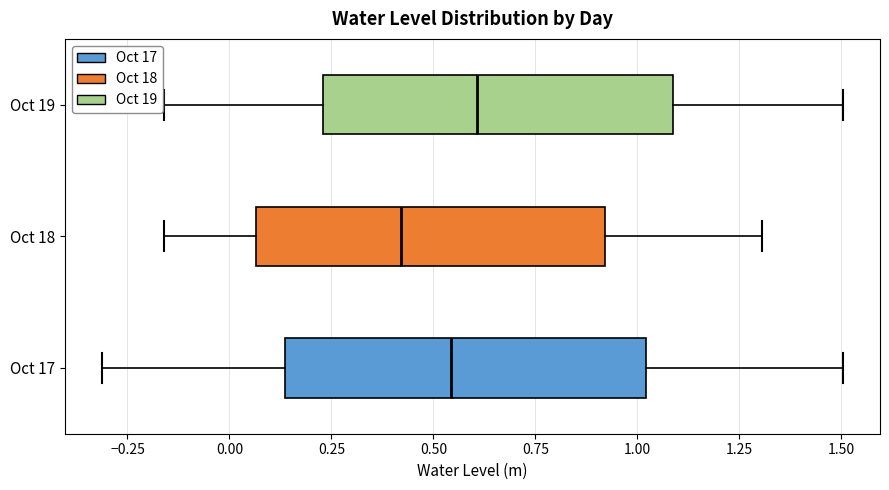

Reading bottom to top, read every box against the x-axis: the position of its median line, the range the box covers, and the ends of its whiskers. The values are not printed on the chart, so give them approximately, as read against the axis.

Oct 17: median 0.55, box 0.15 to 1.00, whiskers -0.30 to 1.50
Oct 18: median 0.40, box 0.05 to 0.90, whiskers -0.15 to 1.30
Oct 19: median 0.60, box 0.25 to 1.10, whiskers -0.15 to 1.50